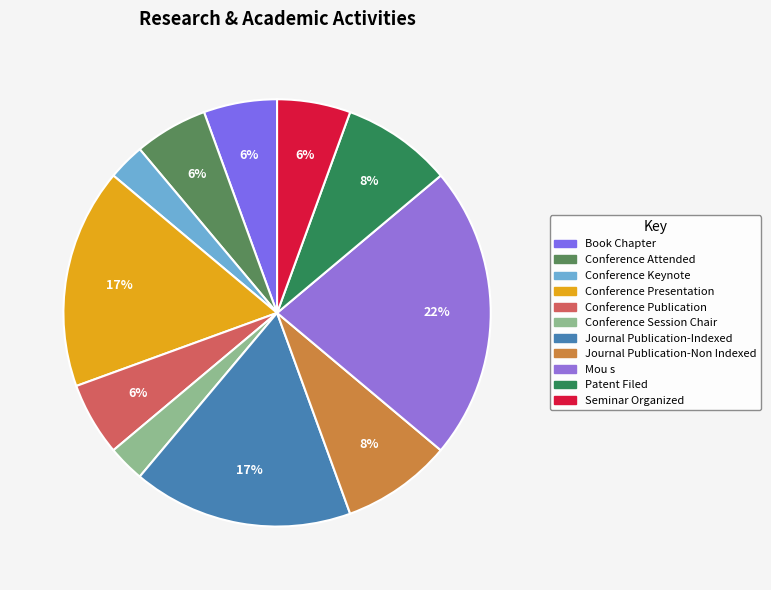

How many segments does this pie chart have?

11